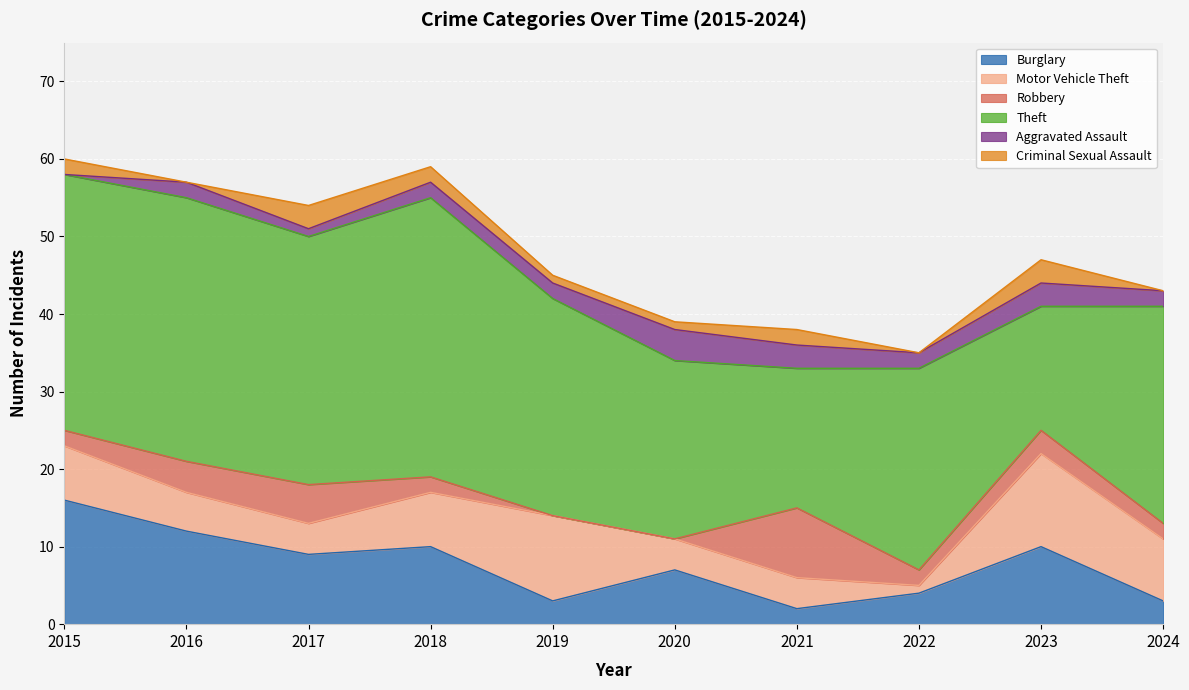

Is the value of Burglary at 2021 greater than the value of Robbery at 2023?

No